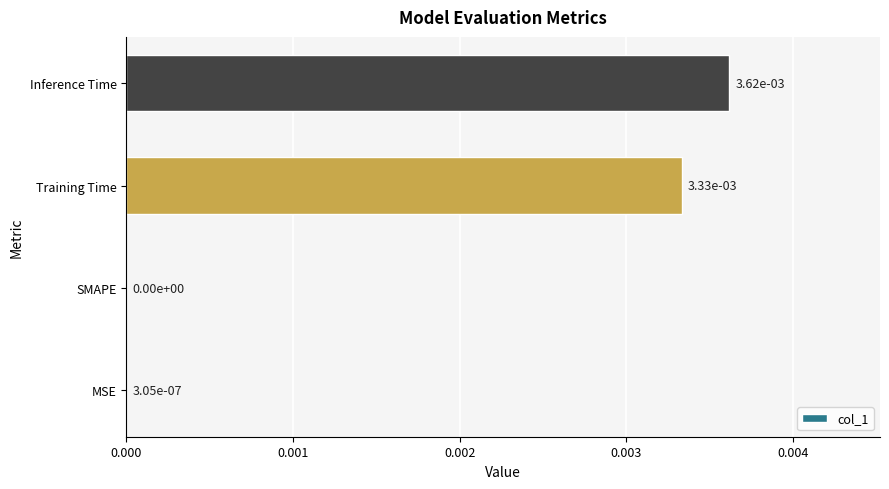

The value at Training Time is 0.0. True or false?

True